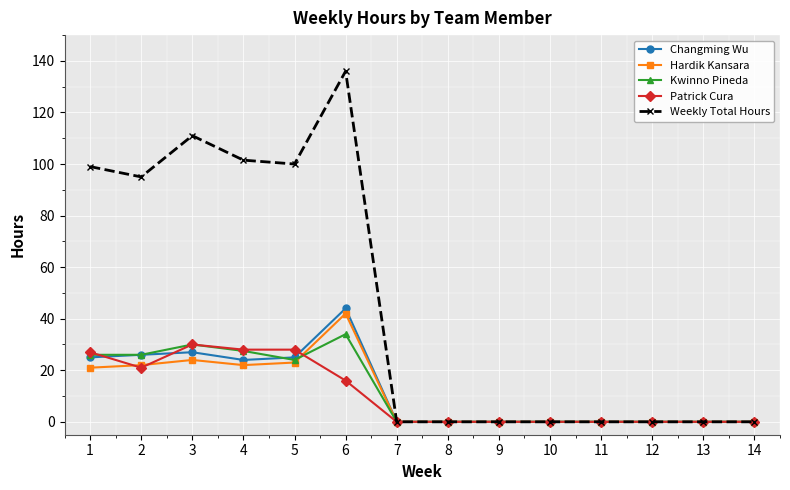

What is the value of the Hardik Kansara point at the 4th from the left?

22.0